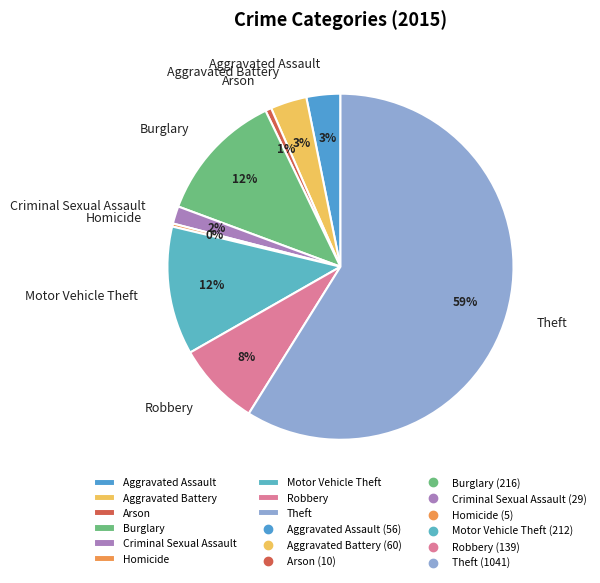

Is it true that Homicide is 10% of the pie?

False